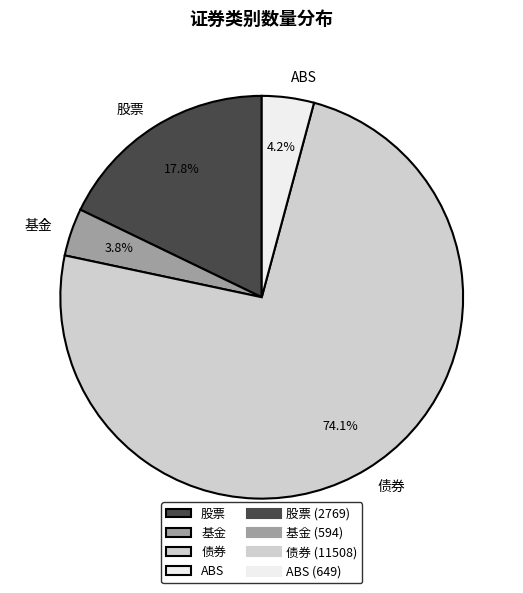

Does 股票 account for over 50% of the chart?

No